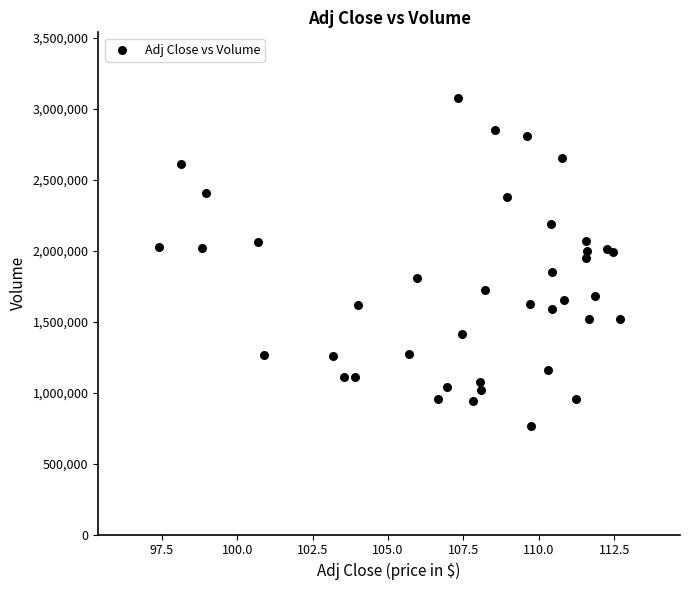

What is the range of Y values (max minus min)?

2313900